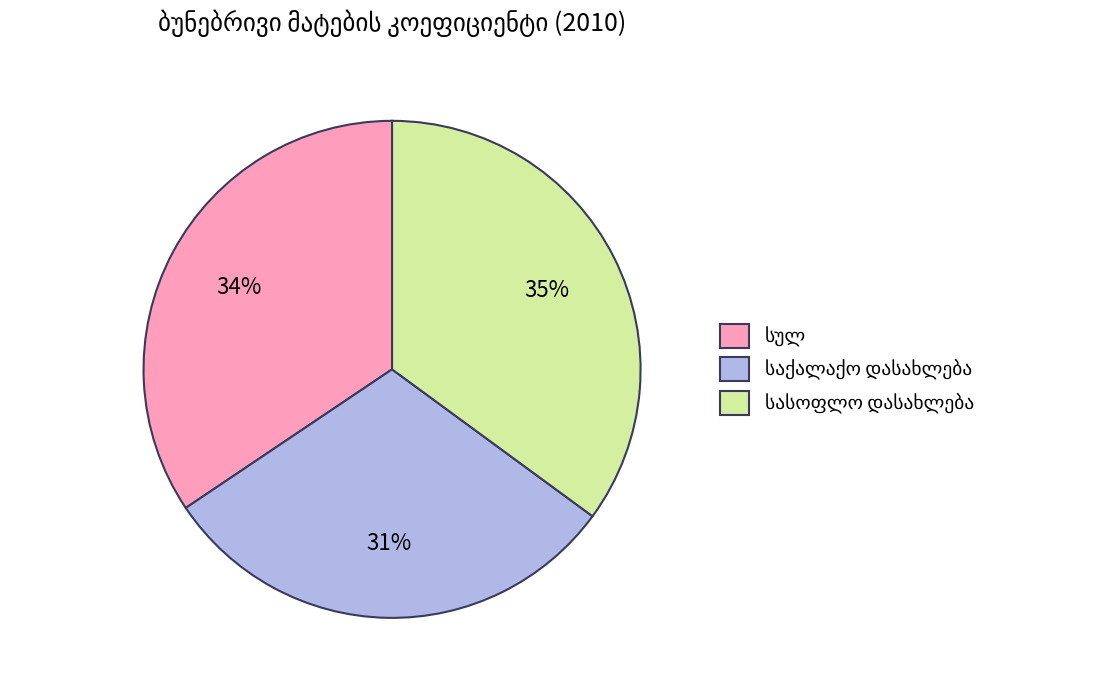

Is there a majority slice in this chart?

No